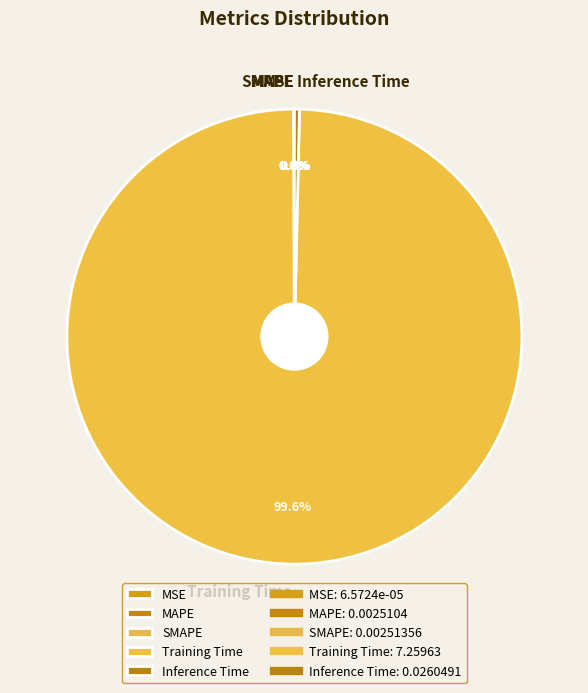

True or false: Training Time accounts for 100% of the total.

True